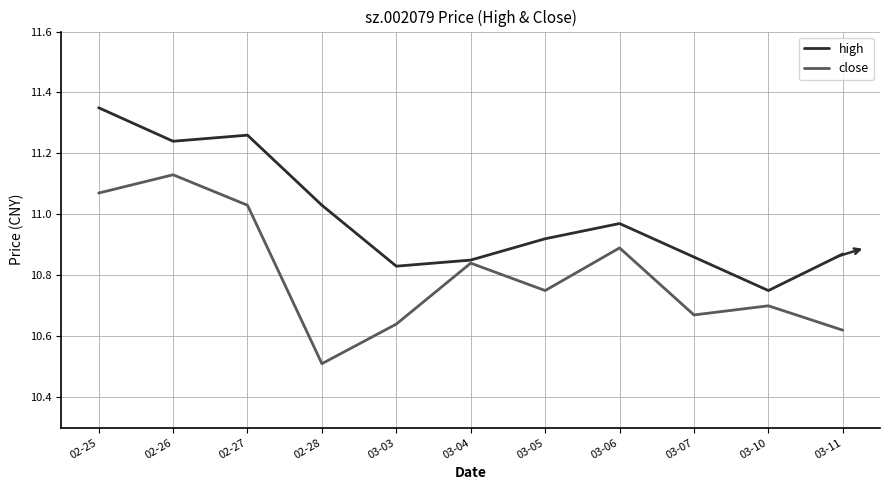

True or false: high has a value of 3.0 at 03-10.

False